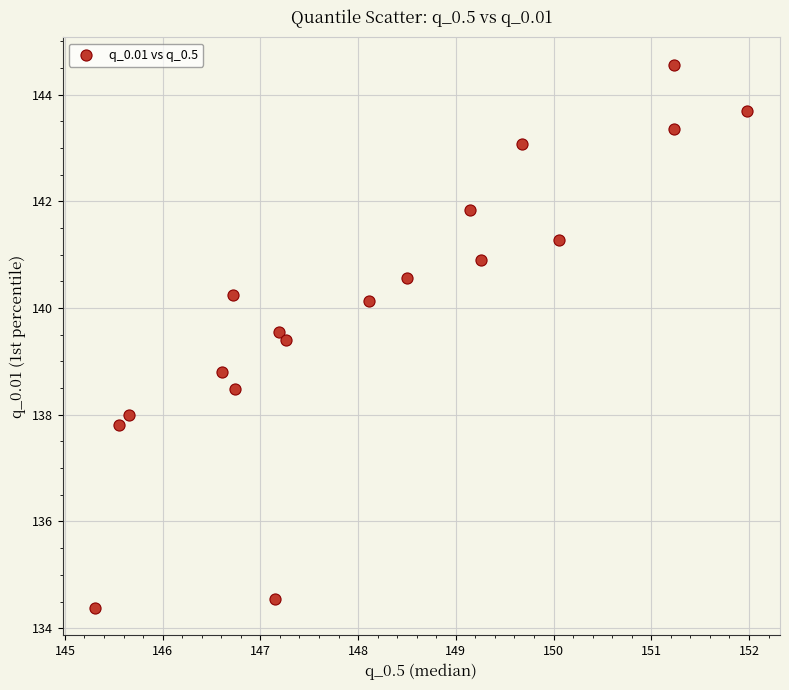

What Y value in the scatter plot is closest to 139?

138.8